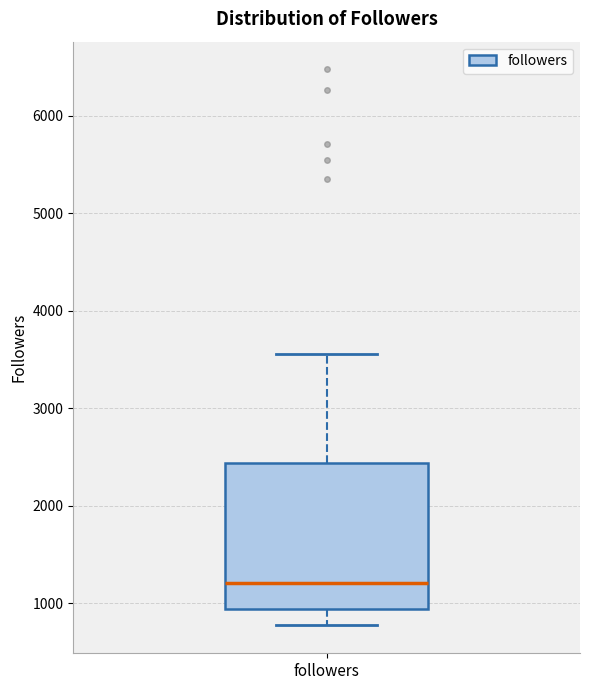

Transcribe this box plot: give where the median line is, the range the box spans, and where the two whiskers end, as read against the y-axis. The values are not printed on the chart, so give them approximately, as read against the axis.

median 1200, box 900 to 2400, whiskers 800 to 3600